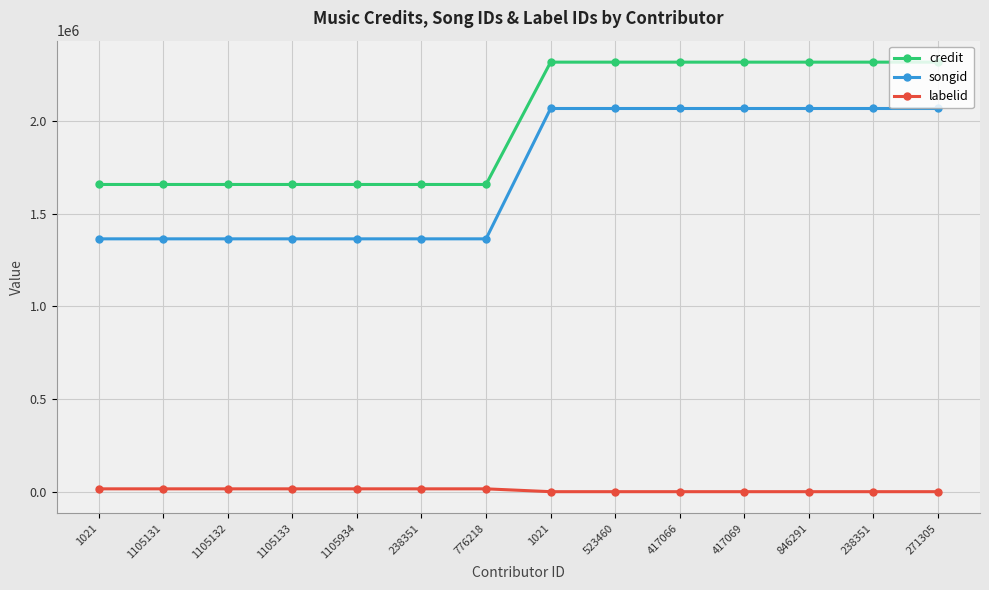

How many data points does each series have?

14